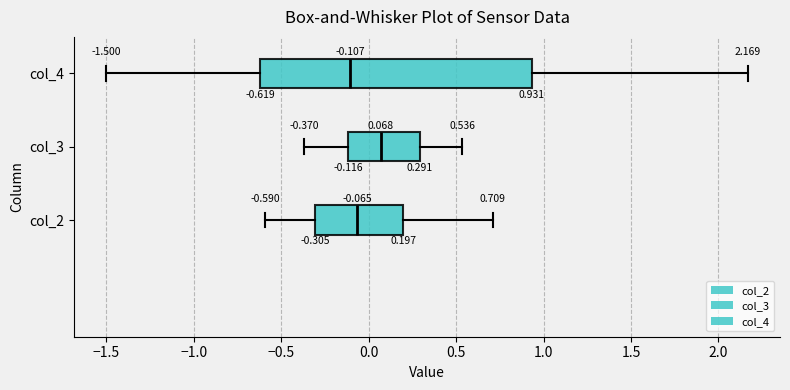

Which box's median line is the furthest to the right?

col_3